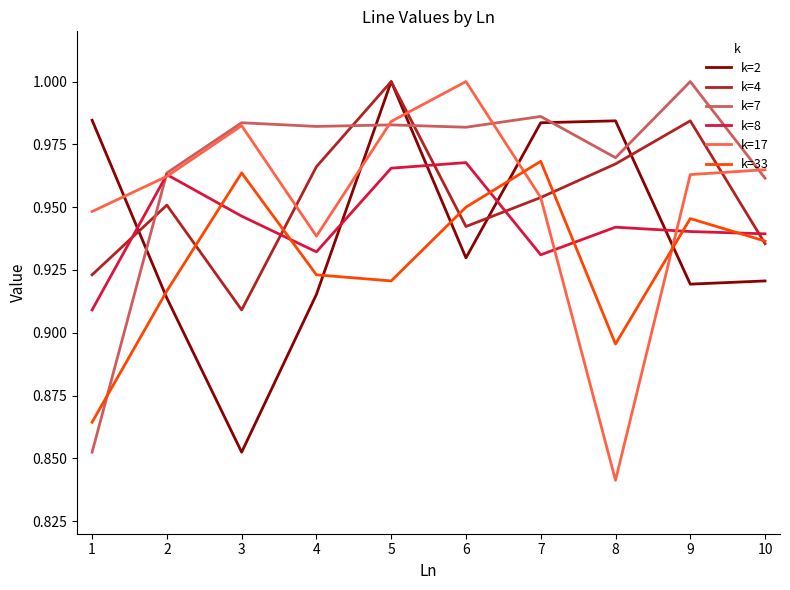

The k=2 series shows 1.0 at 1. True or false?

True